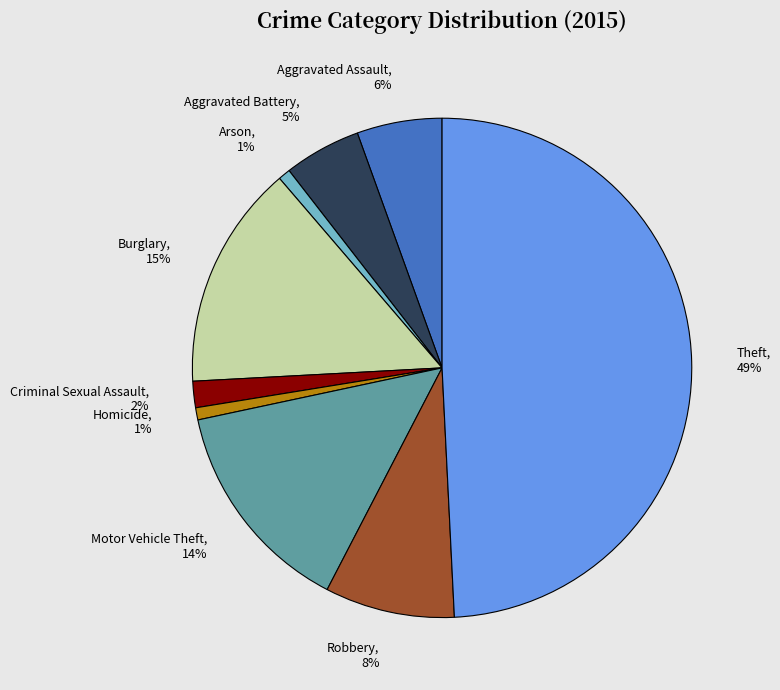

To the nearest percent, what is the average slice percentage?

11%